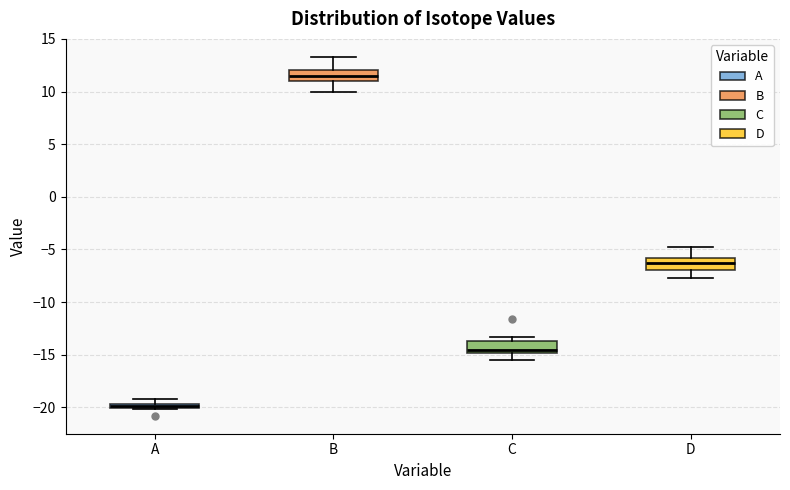

Which box's median line is the lowest?

A